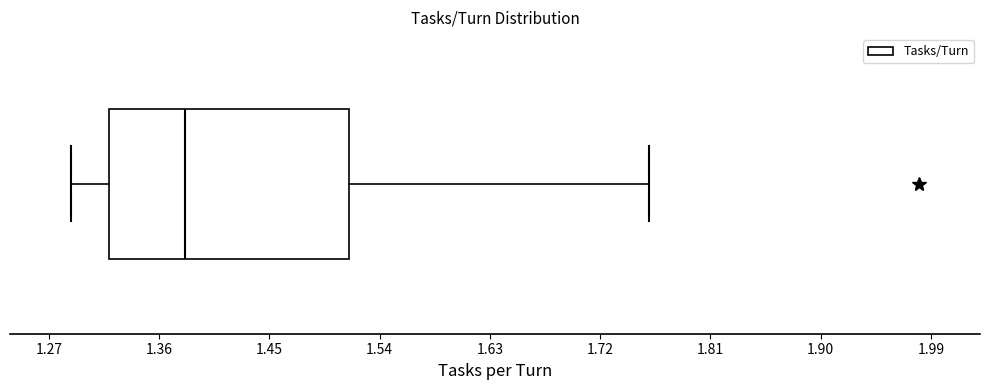

Transcribe this box plot: give where the median line is, the range the box spans, and where the two whiskers end, as read against the x-axis. The values are not printed on the chart, so give them approximately, as read against the axis.

median 1.38, box 1.32 to 1.51, whiskers 1.29 to 1.76